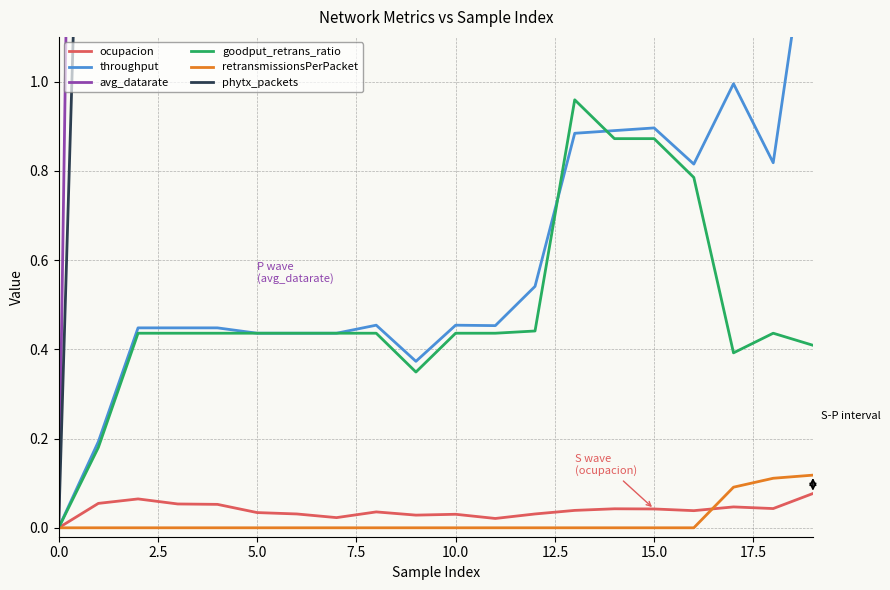

What is the approximate value of goodput_retrans_ratio at 19?

0.4